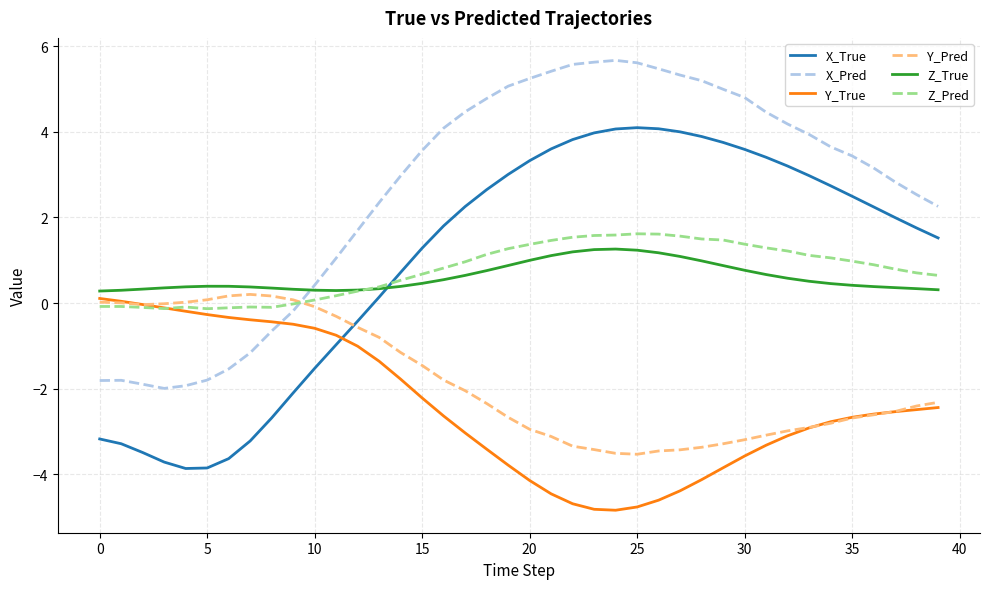

Which series has the widest spread of values?

X_True